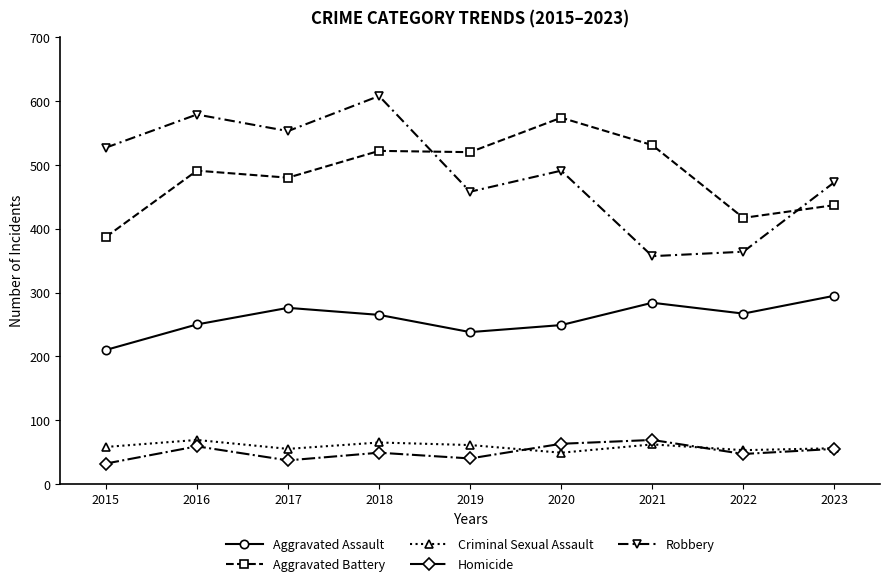

The Criminal Sexual Assault series shows 65 at 2018. True or false?

True